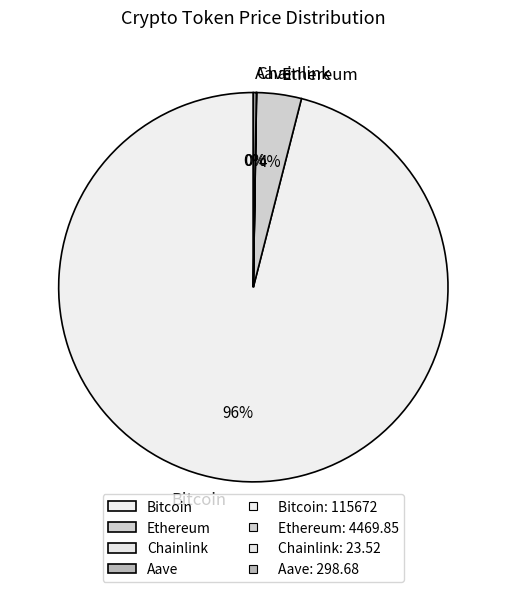

To the nearest percent, what is the difference between the largest and smallest slice percentages?

96%